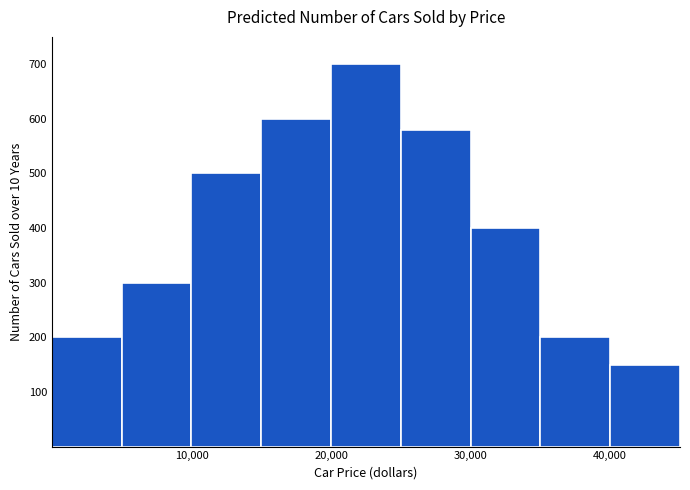

Reading left to right, list every bar in this chart as the range it spans on the x-axis followed by its height. The values are not printed on the chart, so give them approximately, as read against the axis.

0 to 5000: 200
5000 to 10000: 300
10000 to 15000: 500
15000 to 20000: 600
20000 to 25000: 700
25000 to 30000: 580
30000 to 35000: 400
35000 to 40000: 200
40000 to 45000: 150